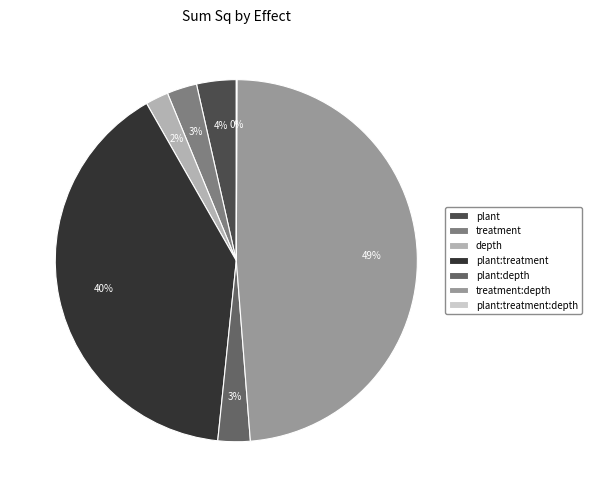

Which has a higher value, plant:depth or treatment:depth?

treatment:depth